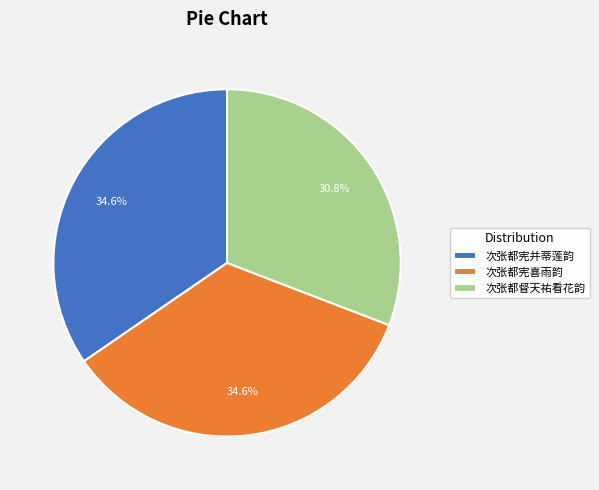

To the nearest percent, what portion does 次张都宪喜雨韵 represent?

35%